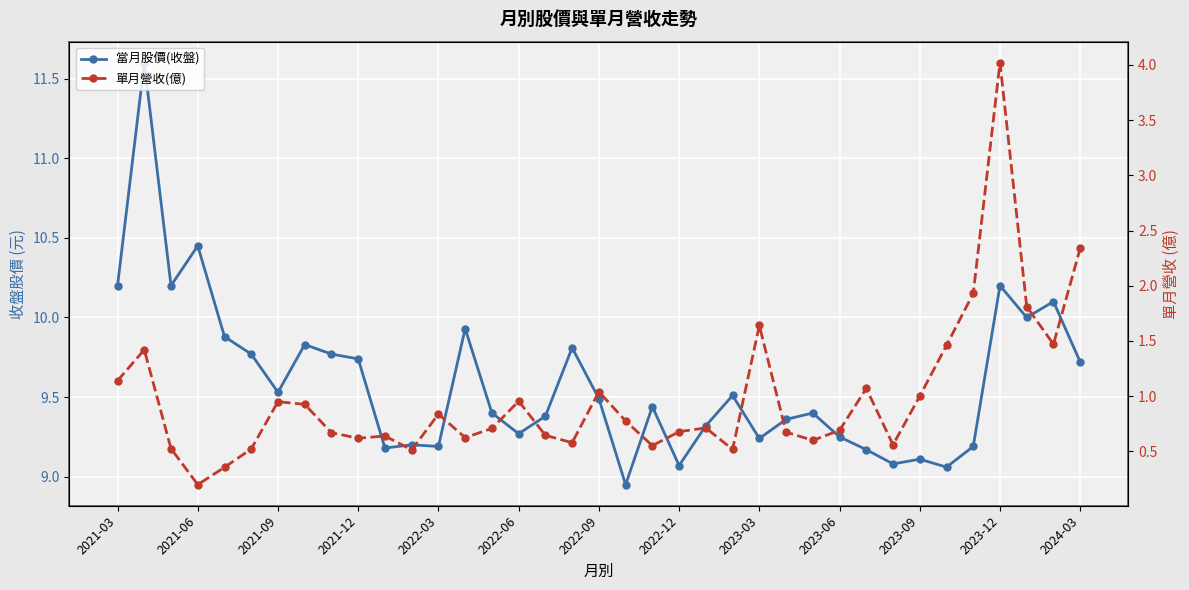

What is the greatest value displayed?

11.6